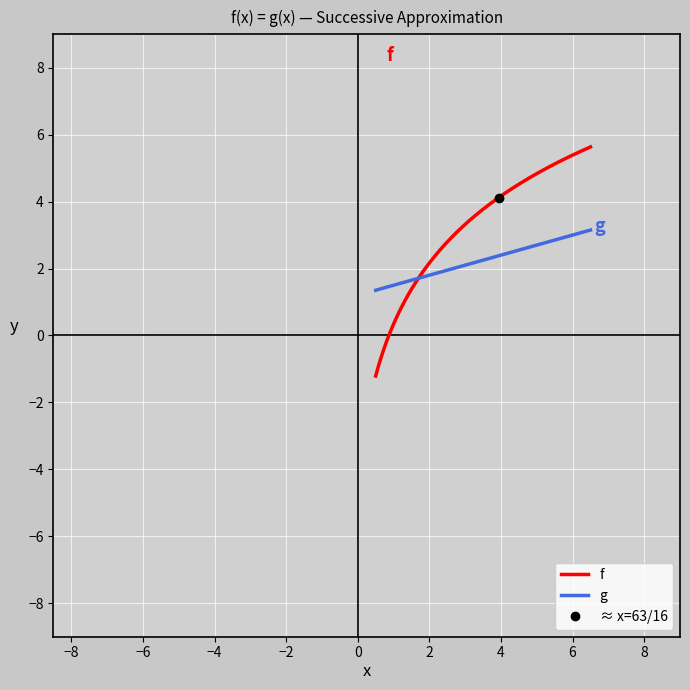

What is the average value?

4